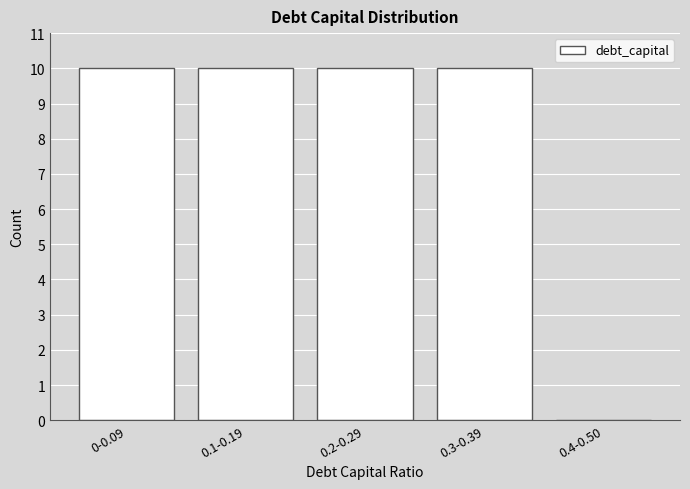

Reading left to right, list all the values displayed in this chart.

0-0.09=10	0.1-0.19=10	0.2-0.29=10	0.3-0.39=10	0.4-0.50=0